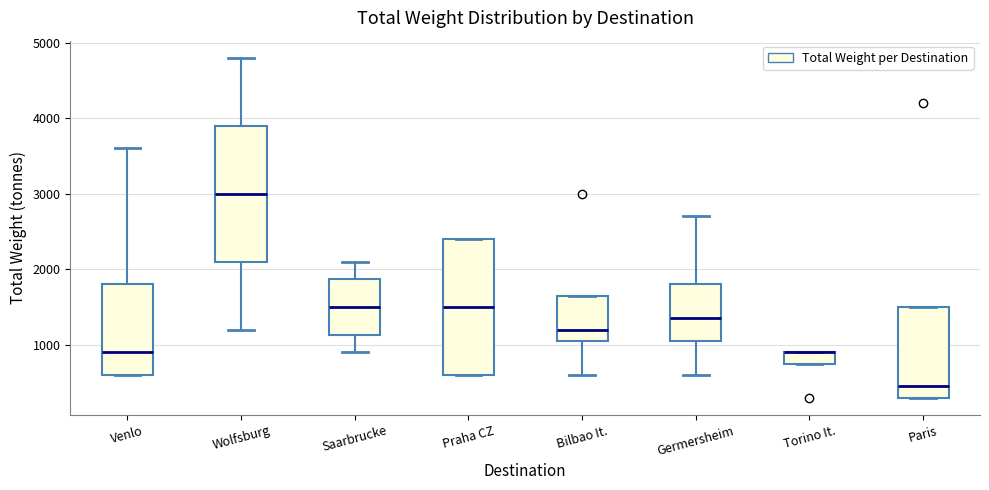

Reading left to right, transcribe this box plot: for each box, give where its median line is, the range the box spans, and where its two whiskers end, as read against the y-axis. The values are not printed on the chart, so give them approximately, as read against the axis.

Venlo: median 900, box 600 to 1800, whiskers 600 to 3600
Wolfsburg: median 3000, box 2100 to 3900, whiskers 1200 to 4800
Saarbrucke: median 1500, box 1100 to 1900, whiskers 900 to 2100
Praha CZ: median 1500, box 600 to 2400, whiskers 600 to 2400
Bilbao It.: median 1200, box 1100 to 1700, whiskers 600 to 1700
Germersheim: median 1400, box 1100 to 1800, whiskers 600 to 2700
Torino It.: median 900 (drawn on the box's upper edge), box 800 to 900, whiskers 800 to 900
Paris: median 500, box 300 to 1500, whiskers 300 to 1500